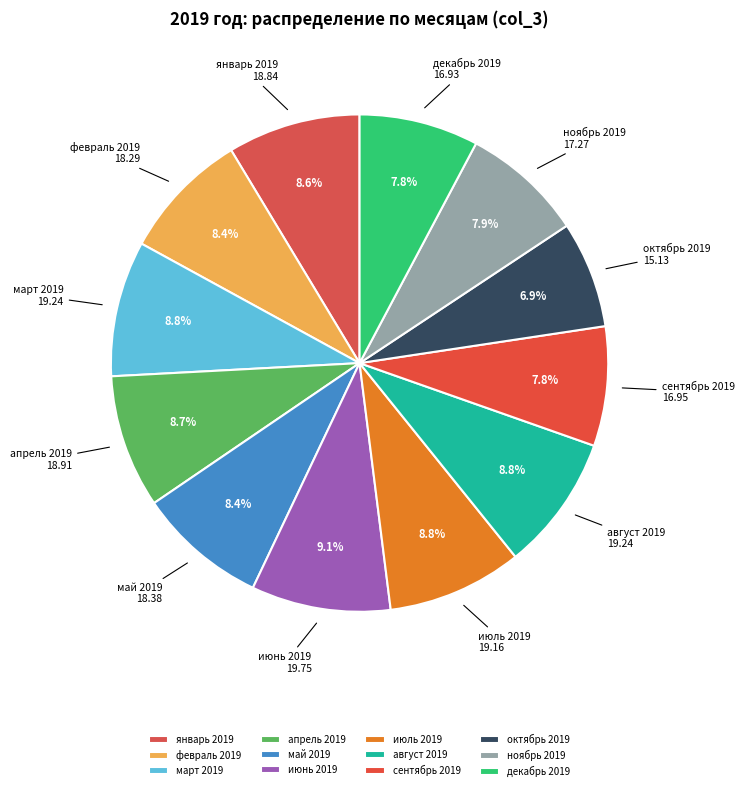

Which slice is the smallest?

октябрь 2019